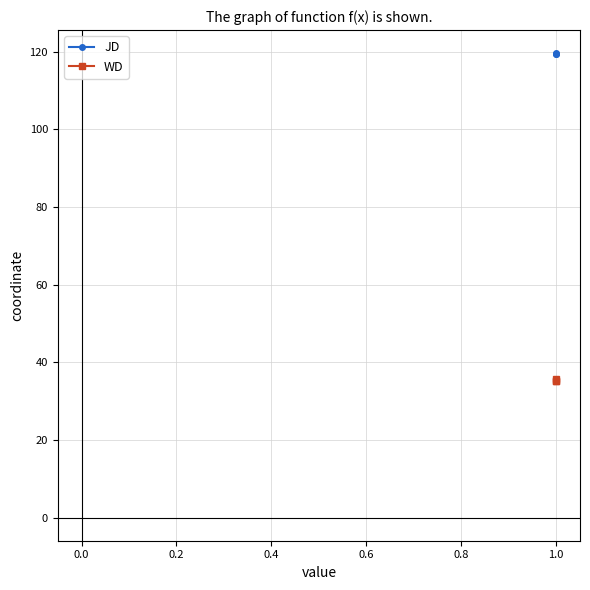

Which series has the widest spread of values?

WD